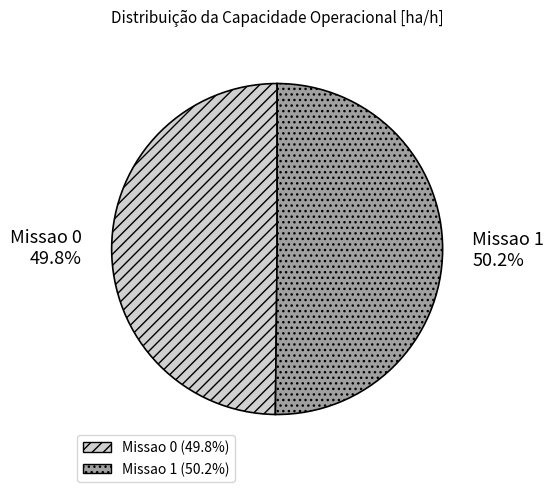

Is the sum of Missao 1 and Missao 0 greater than half?

Yes